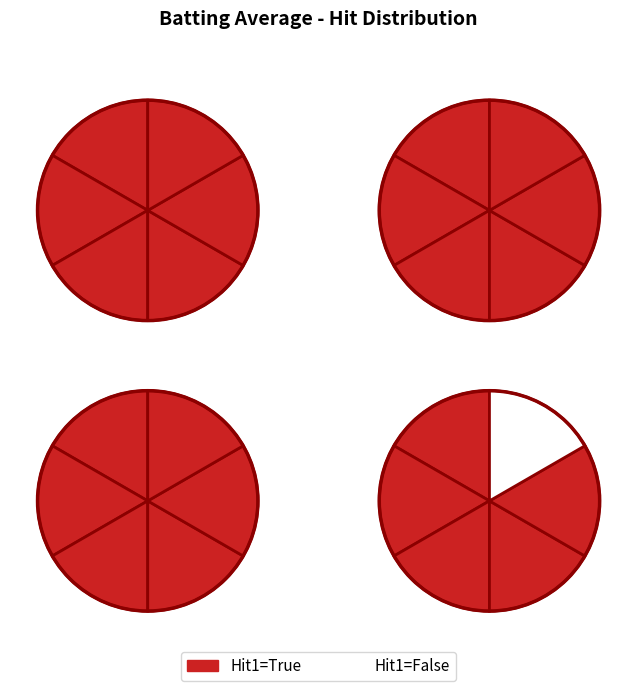

To the nearest percent, what is the combined percentage of Robinson Cano and Carlos Lee?

21%